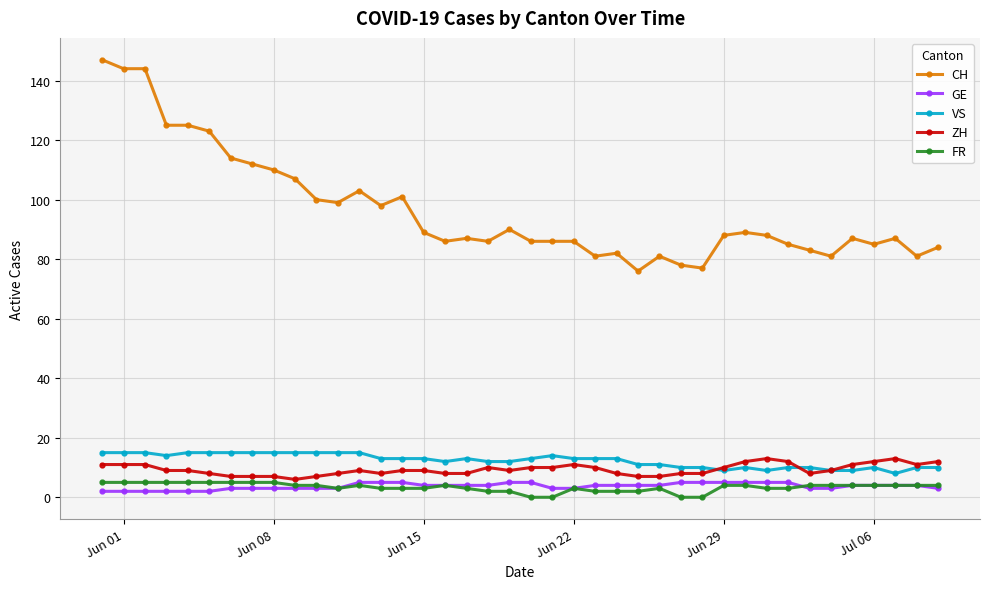

Which series has the largest total across all categories?

CH